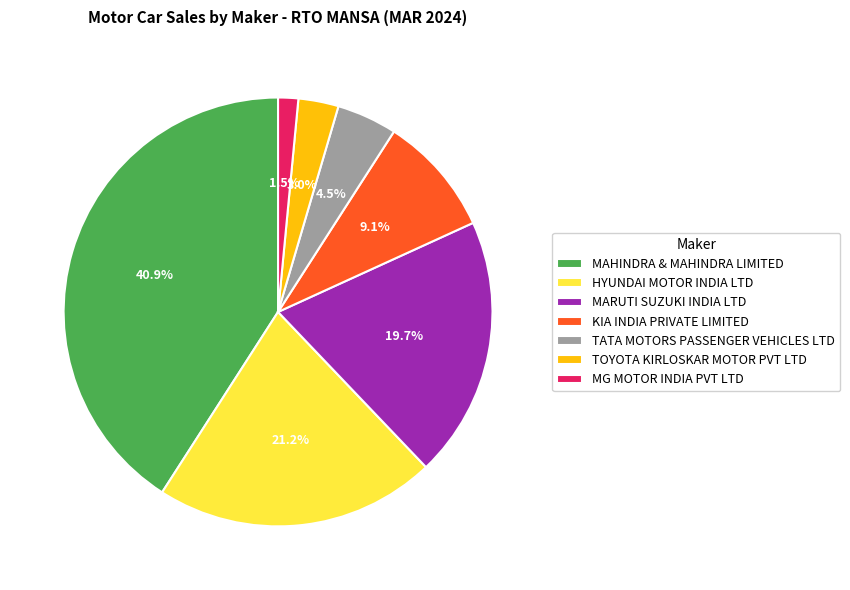

Which category has the biggest portion of the pie?

MAHINDRA & MAHINDRA LIMITED